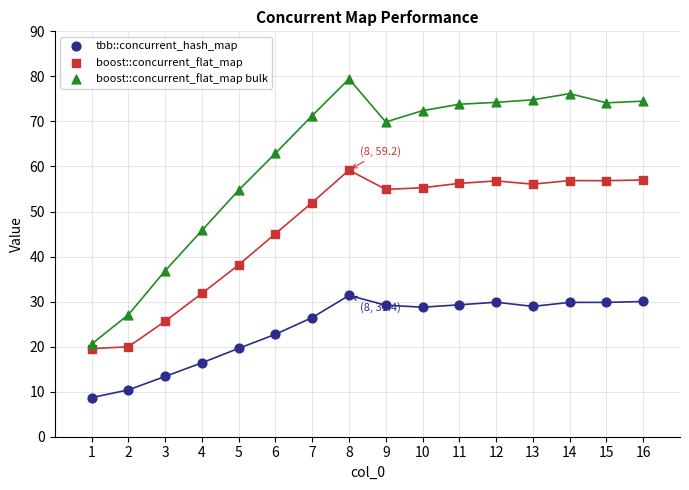

Which series contains the lowest Y value?

tbb::concurrent_hash_map